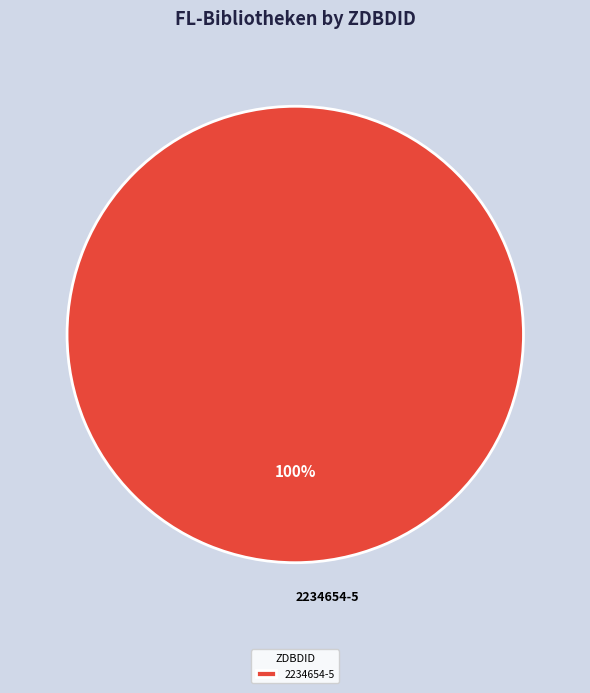

How many slices are in this pie chart?

1